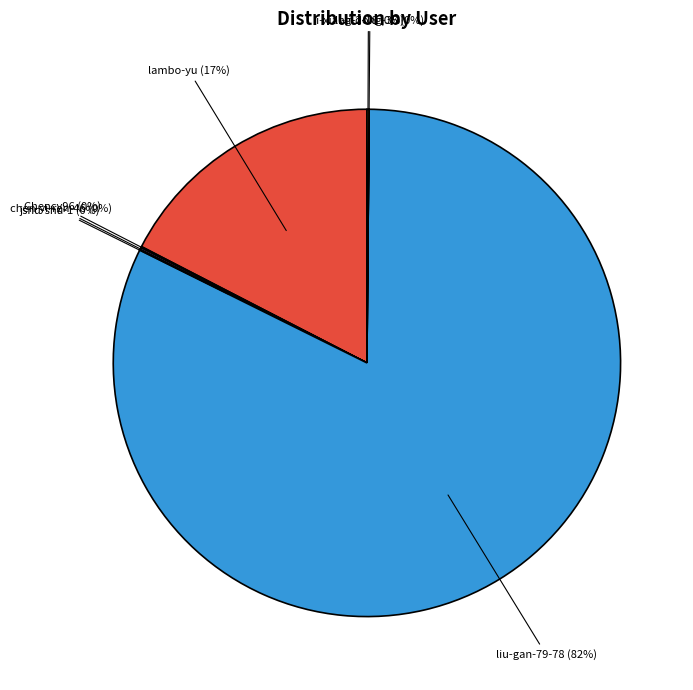

The liu-gan-79-78 slice represents 88% of the pie. True or false?

False